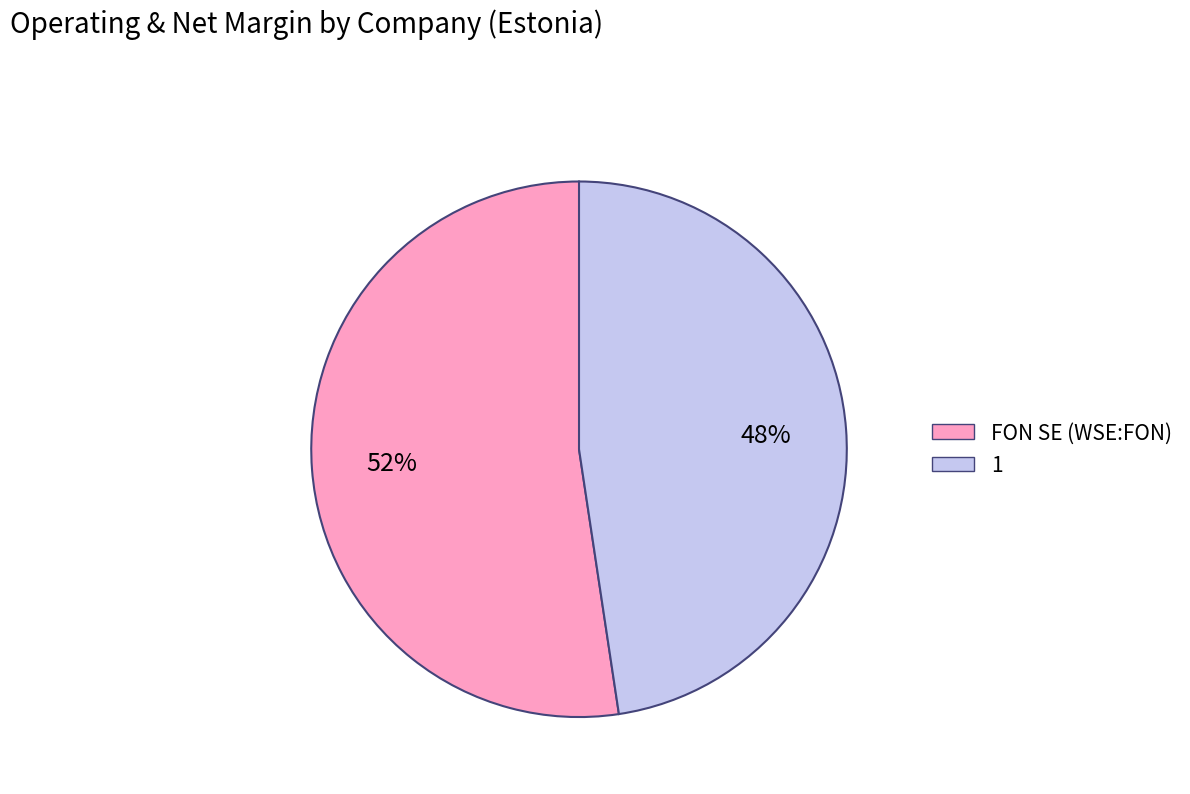

Is it true that 1 is 38% of the pie?

False